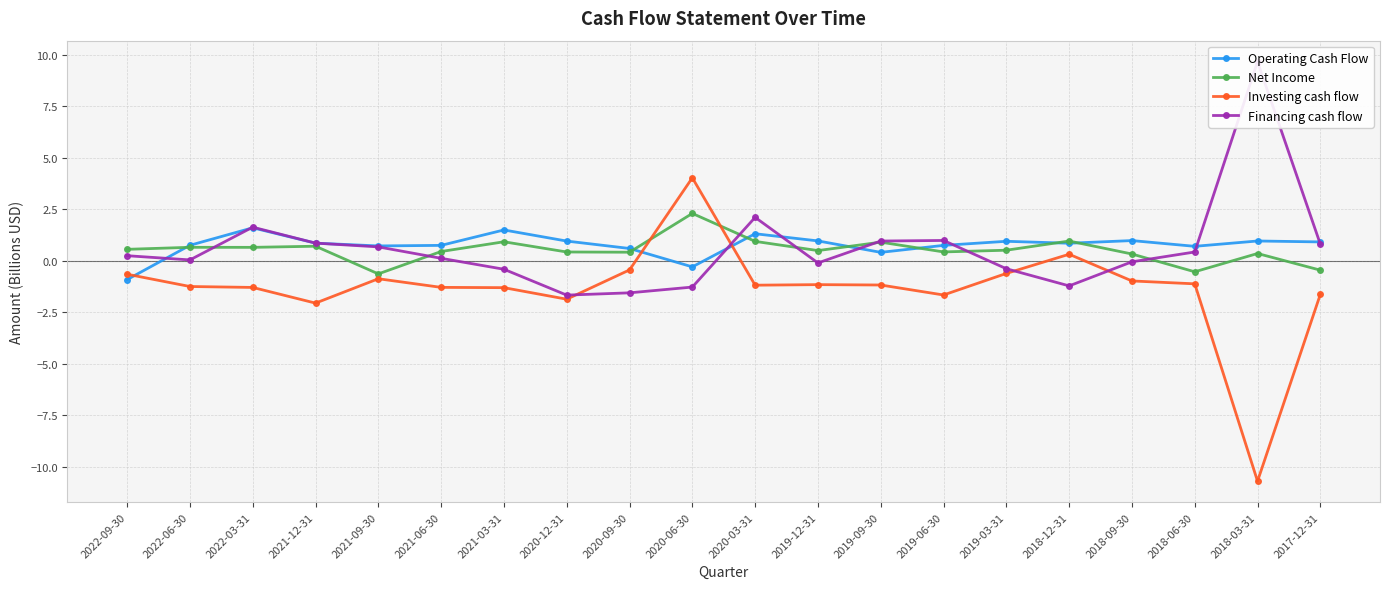

Is it true that Investing cash flow equals -0.7 at 2021-06-30?

False